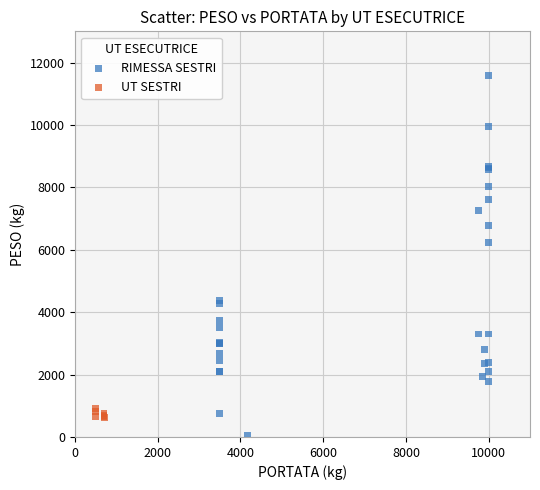

Which series contains the lowest Y value?

RIMESSA SESTRI